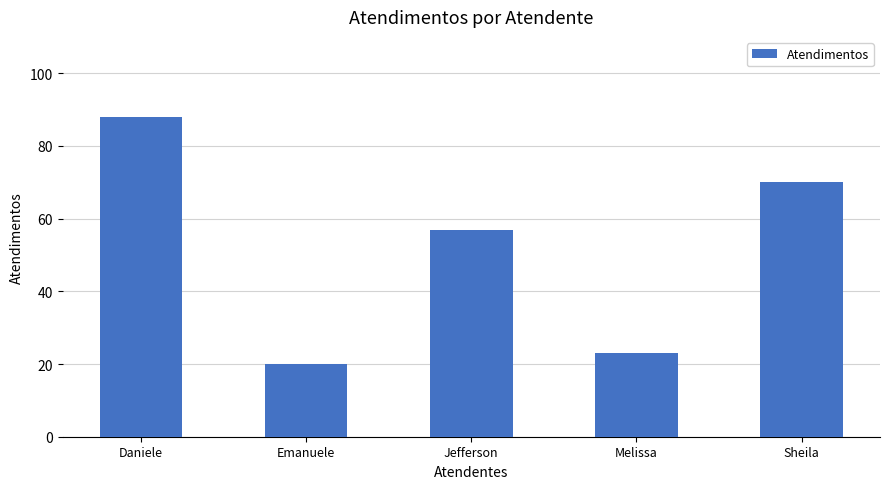

List the labels in order of value, smallest first.

Emanuele, Melissa, Jefferson, Sheila, Daniele